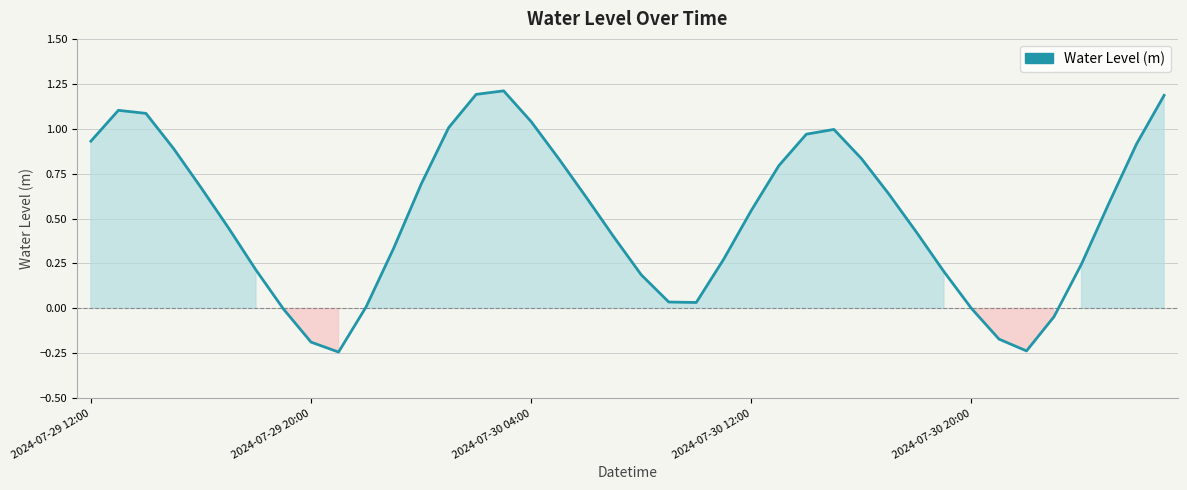

What is the difference between the maximum and minimum values?

1.5